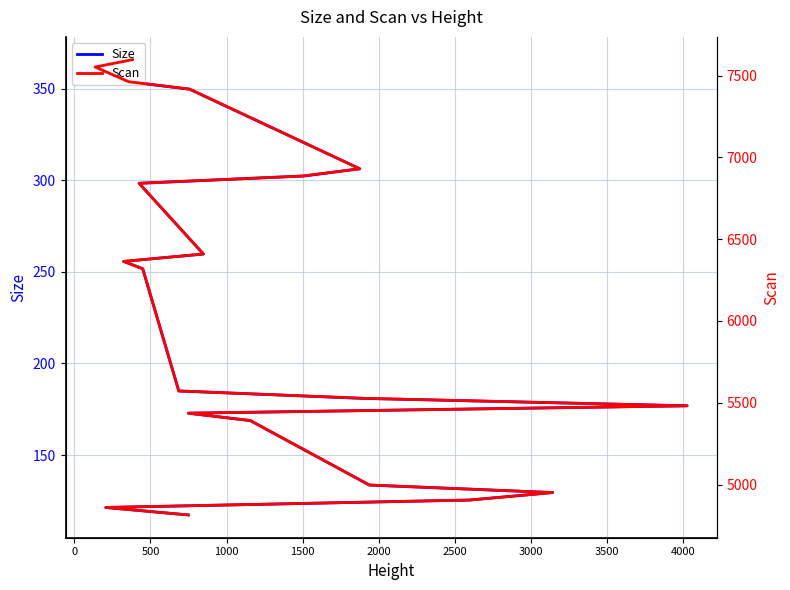

Reading left to right, transcribe all the data shown in this chart.

Size: 117.3	121.4	125.5	129.6	133.6	168.8	172.9	176.9	180.9	185.0	251.7	255.7	259.7	298.3	302.3	306.3	349.7	353.7	361.8	365.8
Scan: 4814.0	4860.0	4905.0	4951.0	4997.0	5391.0	5436.0	5481.0	5527.0	5572.0	6319.0	6364.0	6409.0	6841.0	6886.0	6930.0	7417.0	7462.0	7552.0	7597.0